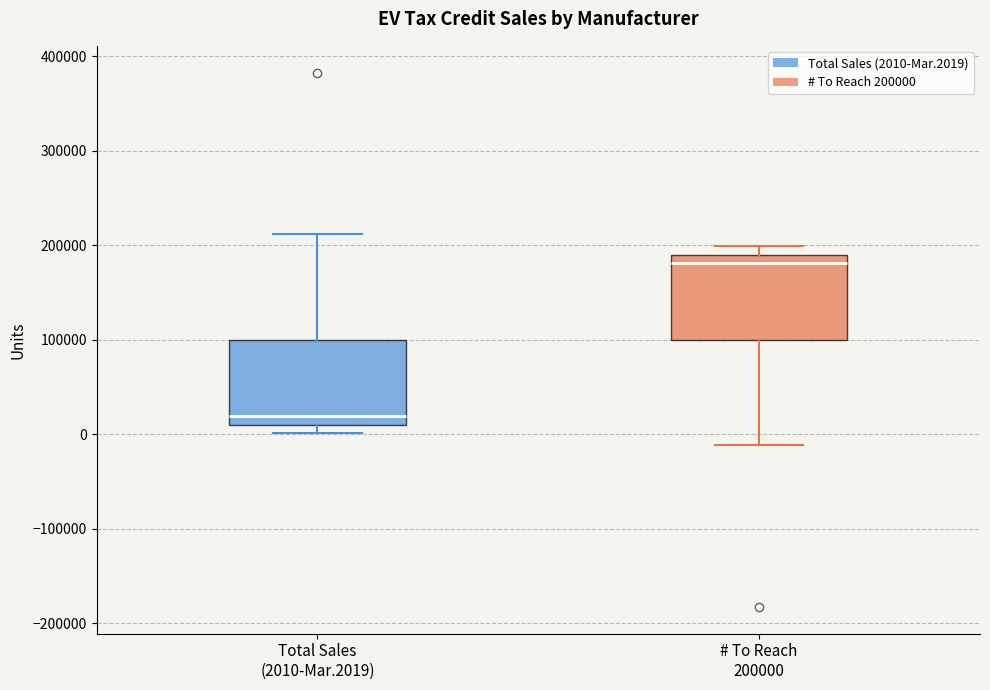

Reading left to right, transcribe this box plot: for each box, give where its median line is, the range the box spans, and where its two whiskers end, as read against the y-axis. The values are not printed on the chart, so give them approximately, as read against the axis.

Total Sales (2010-Mar.2019): median 20000, box 10000 to 100000, whiskers 0 to 210000
# To Reach 200000: median 180000, box 100000 to 190000, whiskers -10000 to 200000